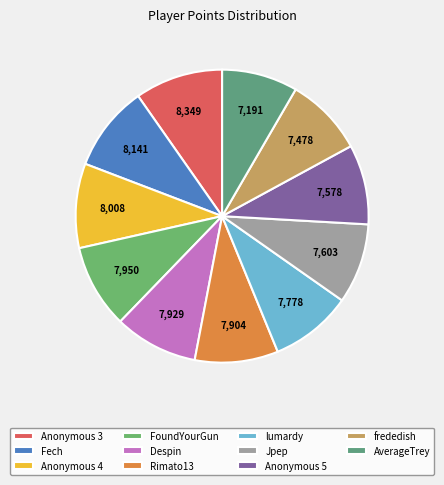

How many slices are in this pie chart?

11